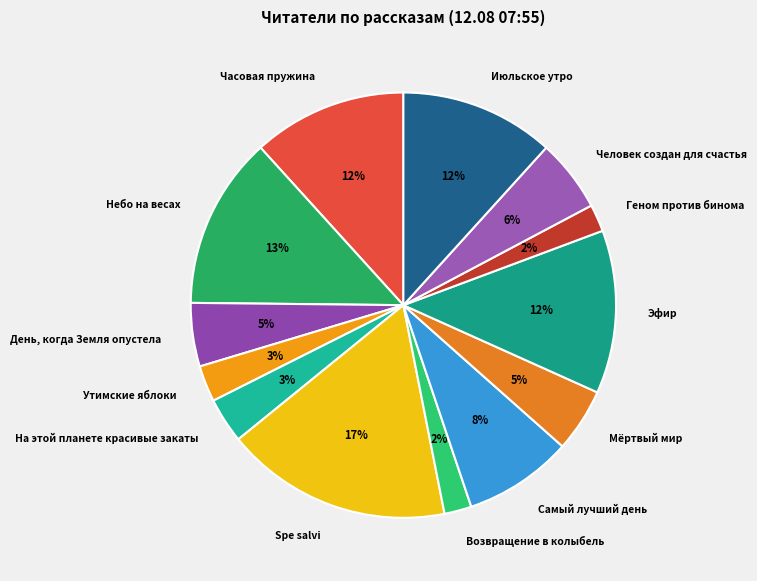

What is the largest slice in the pie chart?

Spe salvi